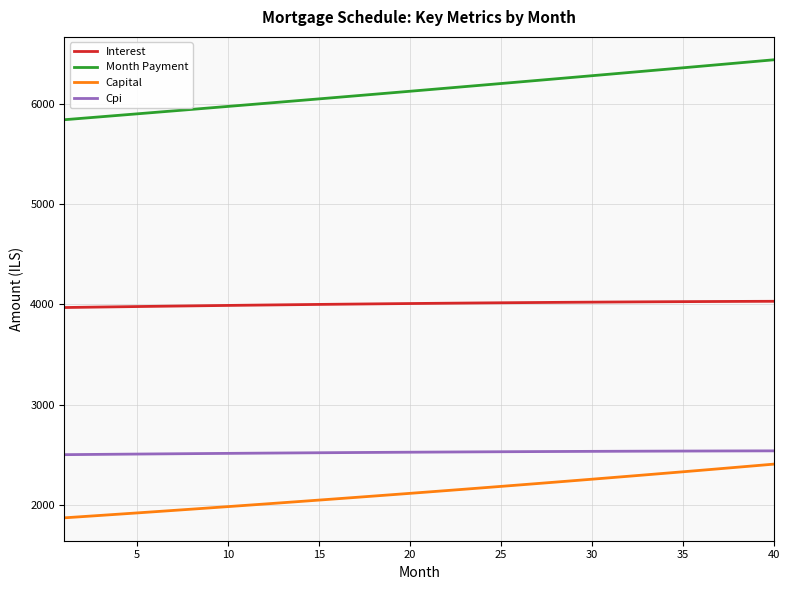

What is the difference between the maximum and minimum values in the Capital series?

535.2